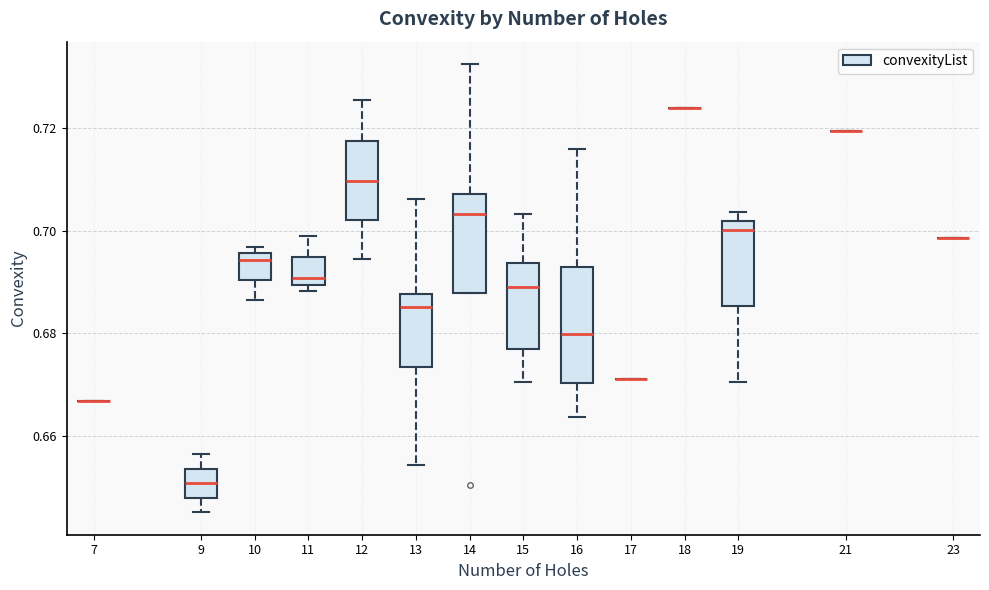

Reading left to right, read every box against the y-axis: the position of its median line, the range the box covers, and the ends of its whiskers. The values are not printed on the chart, so give them approximately, as read against the axis.

7: box collapsed to a line at 0.666, whiskers 0.666 to 0.666
9: median 0.650, box 0.648 to 0.654, whiskers 0.646 to 0.656
10: median 0.694, box 0.690 to 0.696, whiskers 0.686 to 0.696 (just above the box's upper edge)
11: median 0.690 (just above the box's lower edge), box 0.690 to 0.694, whiskers 0.688 to 0.698
12: median 0.710, box 0.702 to 0.718, whiskers 0.694 to 0.726
13: median 0.686, box 0.674 to 0.688, whiskers 0.654 to 0.706
14: median 0.704, box 0.688 to 0.708, whiskers 0.688 to 0.732
15: median 0.688, box 0.676 to 0.694, whiskers 0.670 to 0.704
16: median 0.680, box 0.670 to 0.694, whiskers 0.664 to 0.716
17: box collapsed to a line at 0.672, whiskers 0.672 to 0.672
18: box collapsed to a line at 0.724, whiskers 0.724 to 0.724
19: median 0.700, box 0.686 to 0.702, whiskers 0.670 to 0.704
21: box collapsed to a line at 0.720, whiskers 0.720 to 0.720
23: box collapsed to a line at 0.698, whiskers 0.698 to 0.698